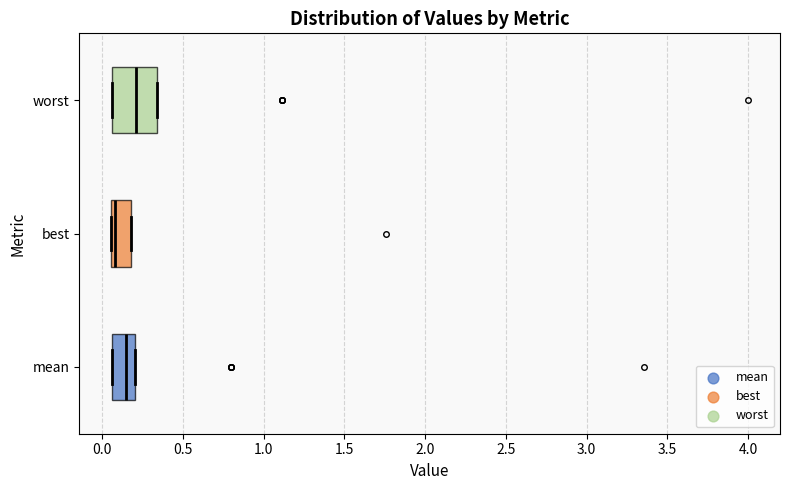

Comparing the boxes themselves (not the whiskers), which one is the widest?

worst